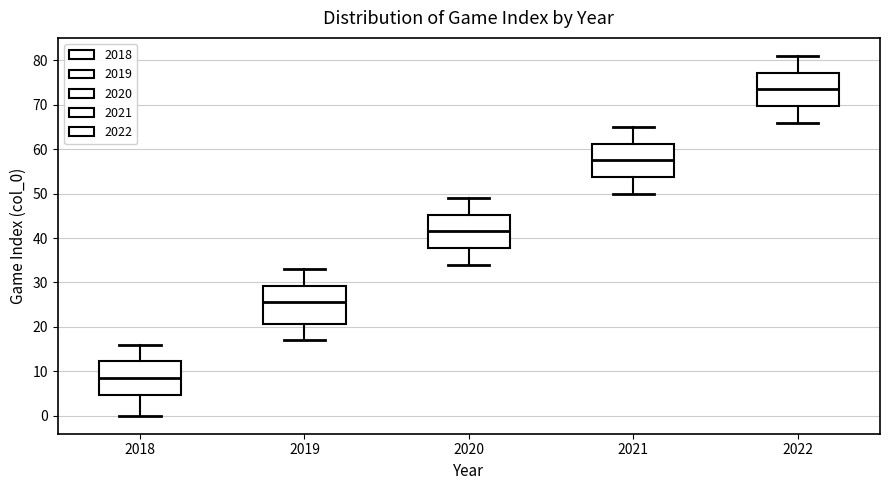

Reading left to right, transcribe this box plot: for each box, give where its median line is, the range the box spans, and where its two whiskers end, as read against the y-axis. The values are not printed on the chart, so give them approximately, as read against the axis.

2018: median 9, box 5 to 12, whiskers 0 to 16
2019: median 26, box 21 to 29, whiskers 17 to 33
2020: median 42, box 38 to 45, whiskers 34 to 49
2021: median 58, box 54 to 61, whiskers 50 to 65
2022: median 74, box 70 to 77, whiskers 66 to 81